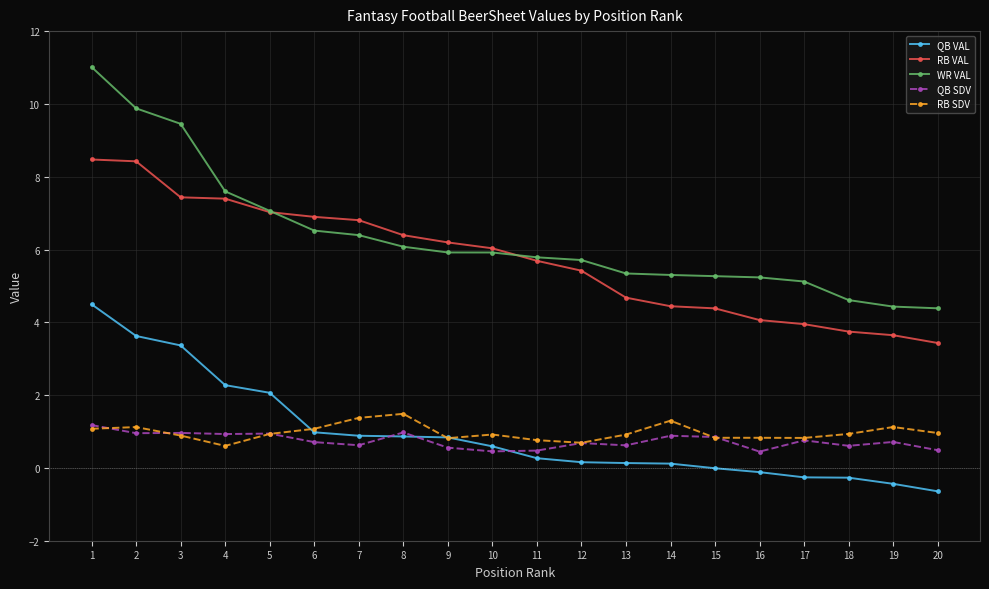

At which category does the chart reach its peak across all series?

1